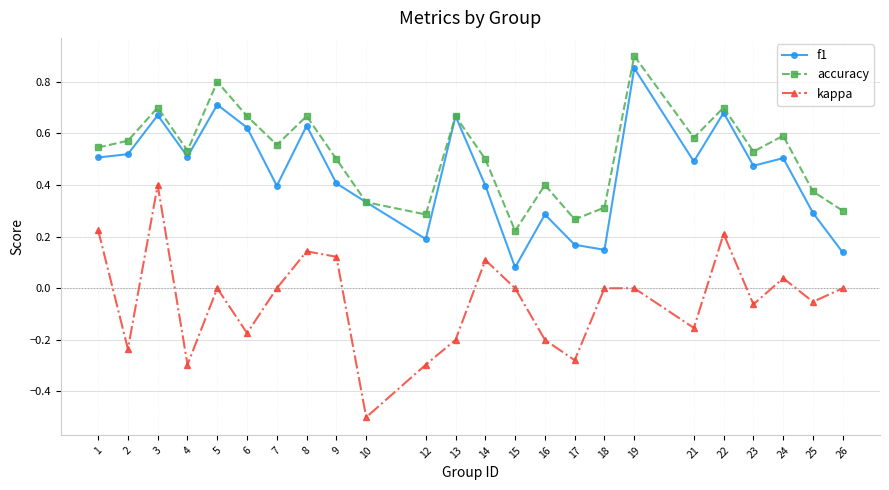

What is the difference between the maximum and minimum values in the f1 series?

0.8